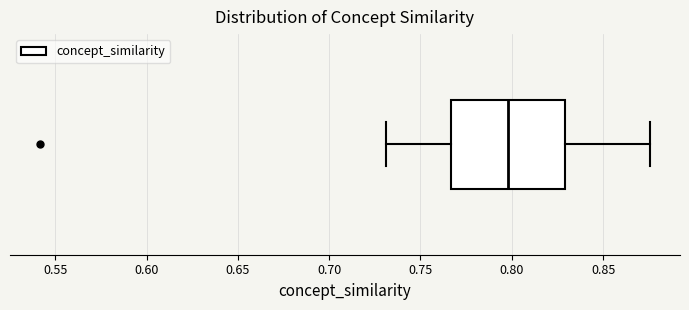

Transcribe this box plot: give where the median line is, the range the box spans, and where the two whiskers end, as read against the x-axis. The values are not printed on the chart, so give them approximately, as read against the axis.

median 0.800, box 0.765 to 0.830, whiskers 0.730 to 0.875